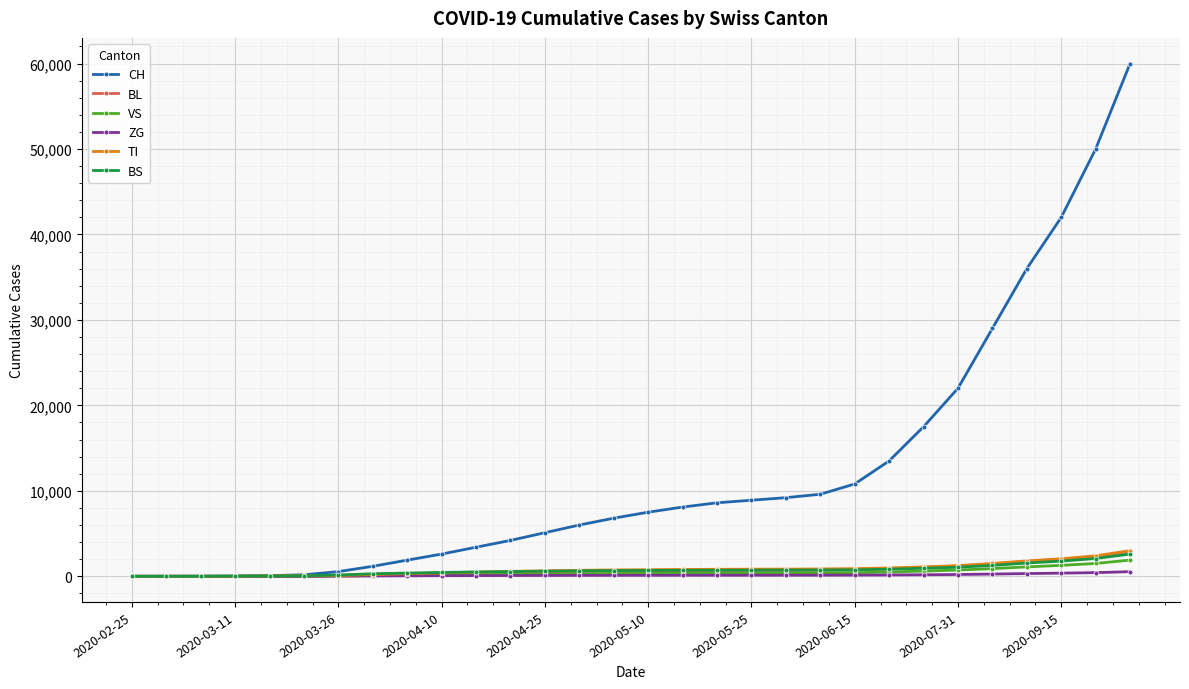

Which series has the largest total across all categories?

CH